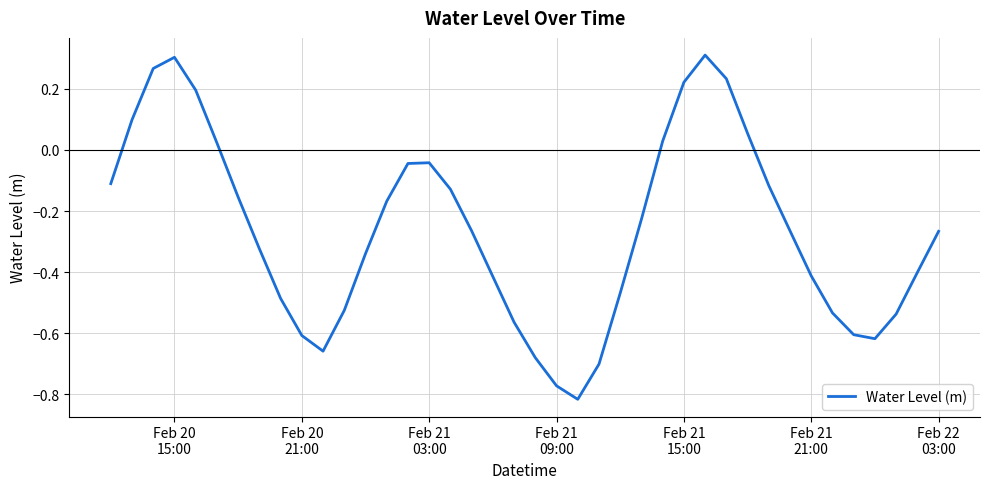

What is the difference between the maximum and minimum values?

1.1